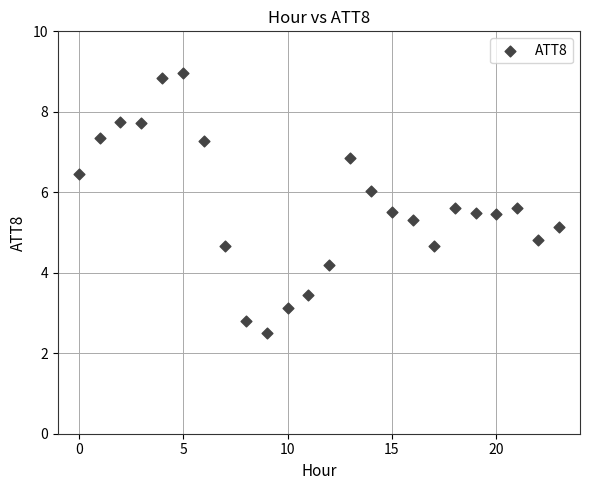

What is the range of Y values (max minus min)?

6.5